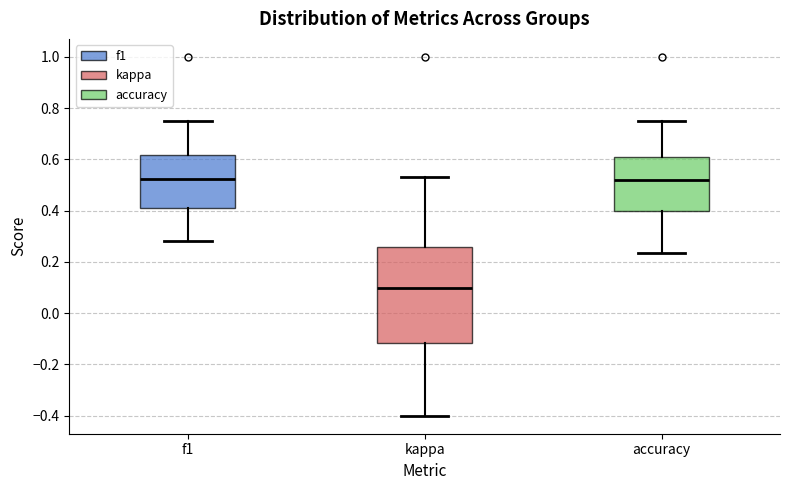

Which box's median line is the lowest?

kappa